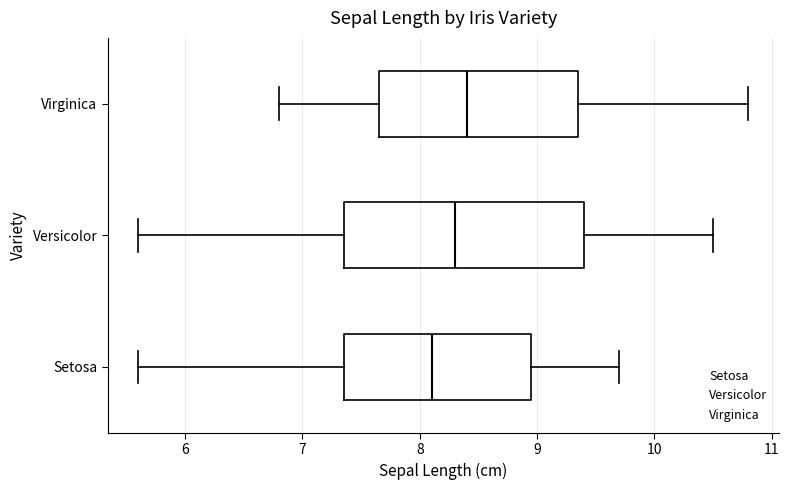

Comparing the boxes themselves (not the whiskers), which one is the widest?

Versicolor